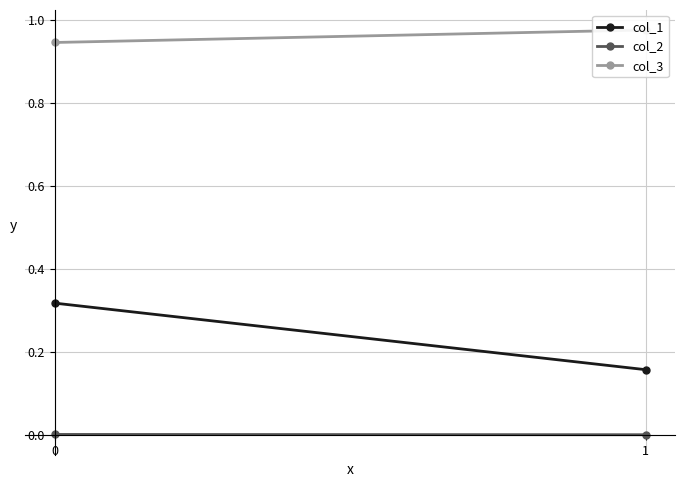

What is the sum of the col_1 values at 0 and 1?

0.5